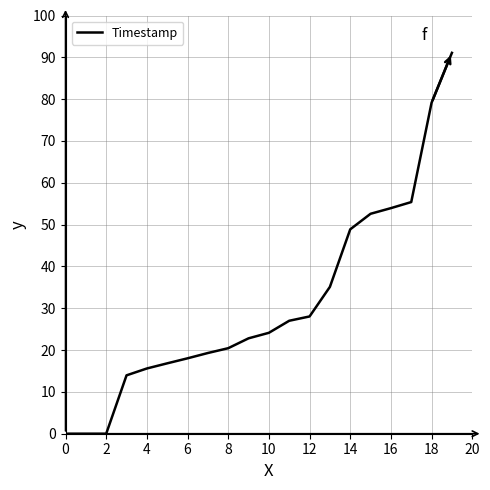

What is the sum of all values?

622.3